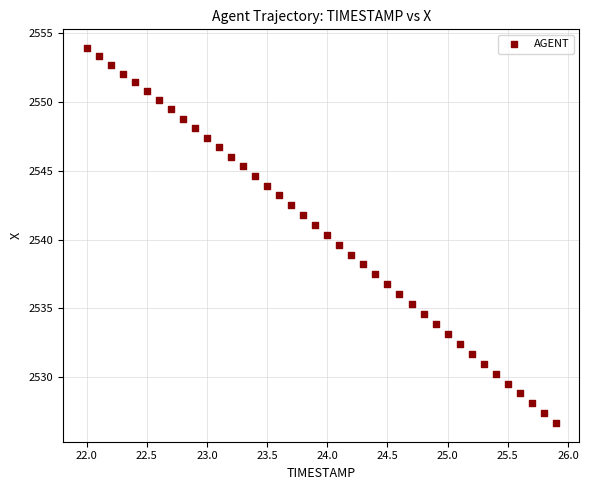

What is the range of X values (max minus min)?

3.9